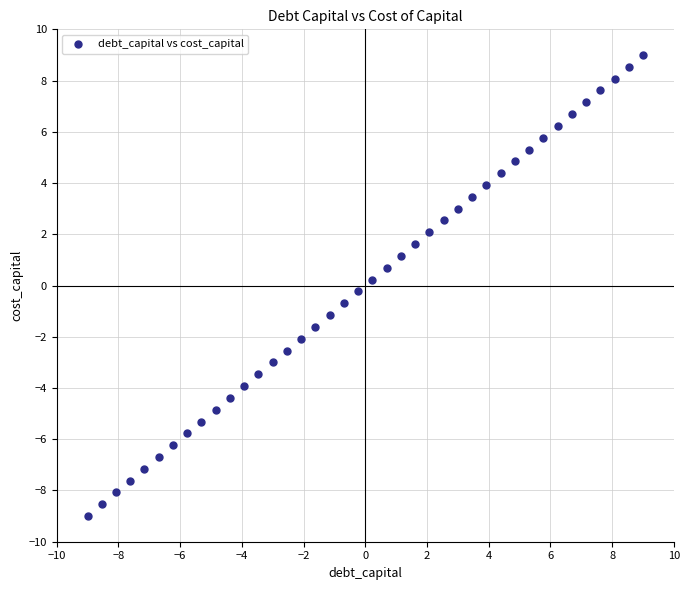

What is the range of X values (max minus min)?

18.0